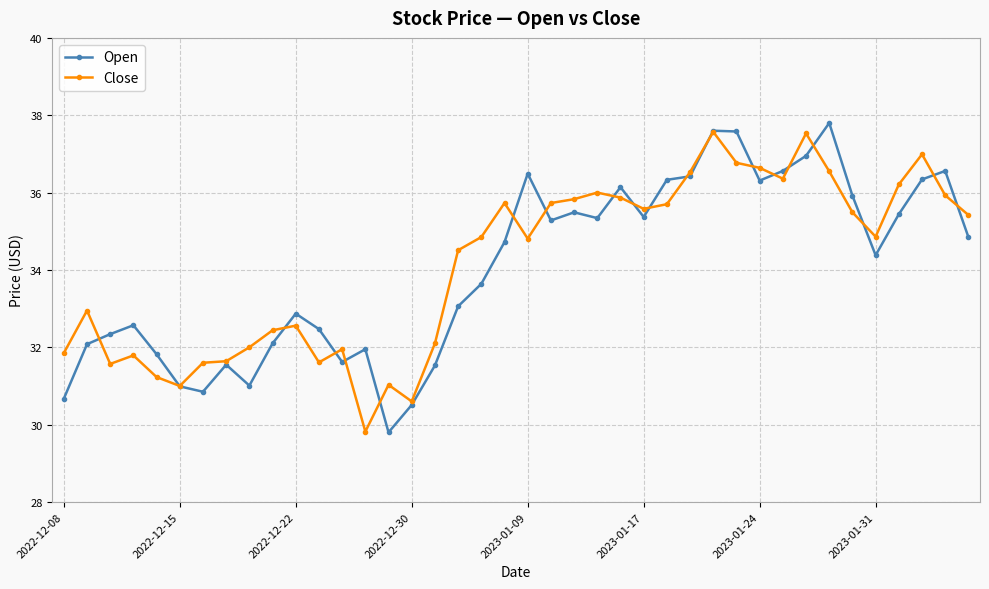

What is the value of the Close point at the 35th from the left?

35.5